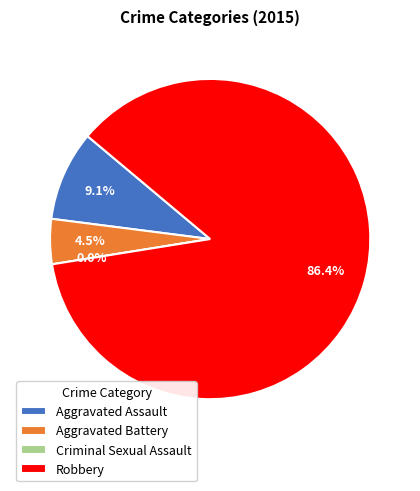

Is Robbery the majority of the pie?

Yes